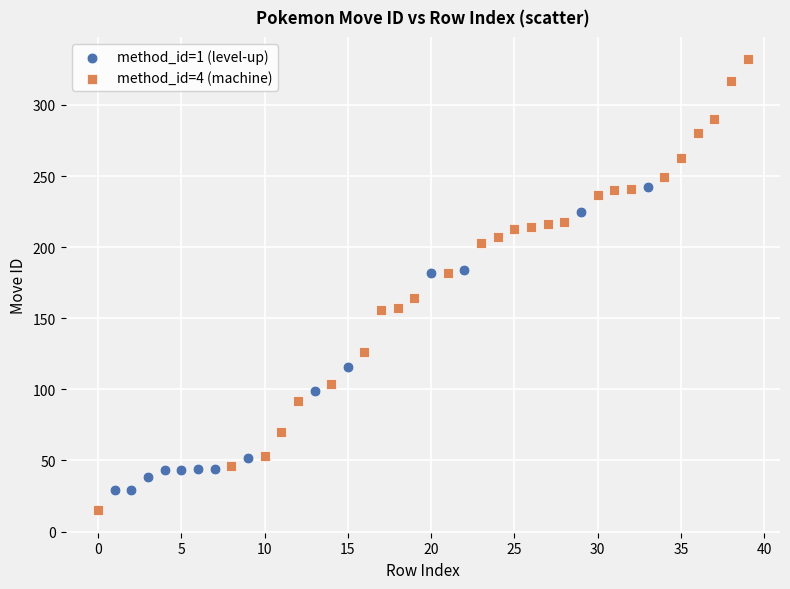

Which series contains the highest Y value?

method_id=4 (machine)